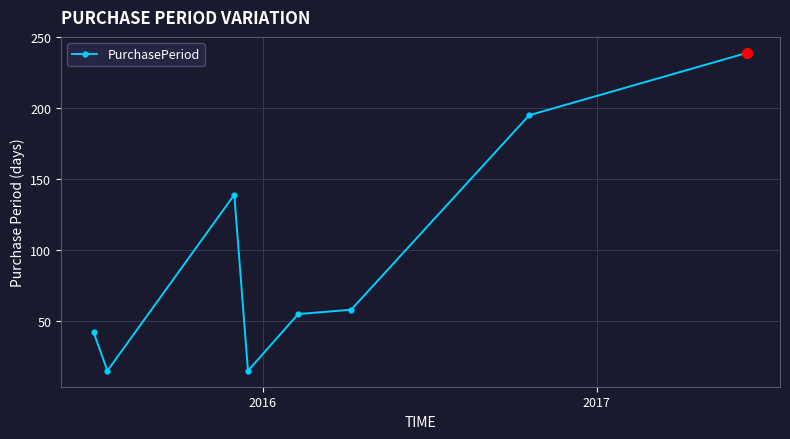

What is the value of the 5th point from the left?

55